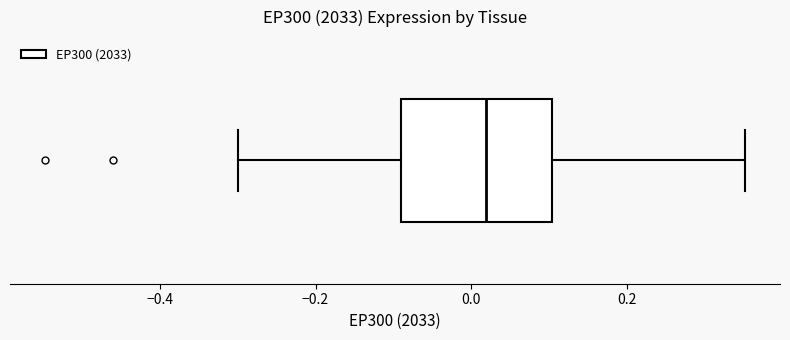

Where does the right whisker of the box end on the x-axis? The values are not printed on the chart, so give them approximately, as read against the axis.

0.36